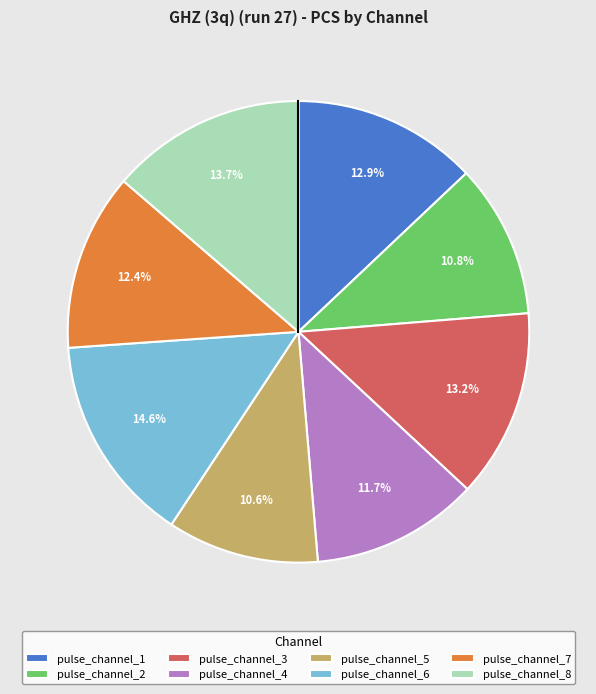

Between pulse_channel_1 and pulse_channel_2, which is larger?

pulse_channel_1